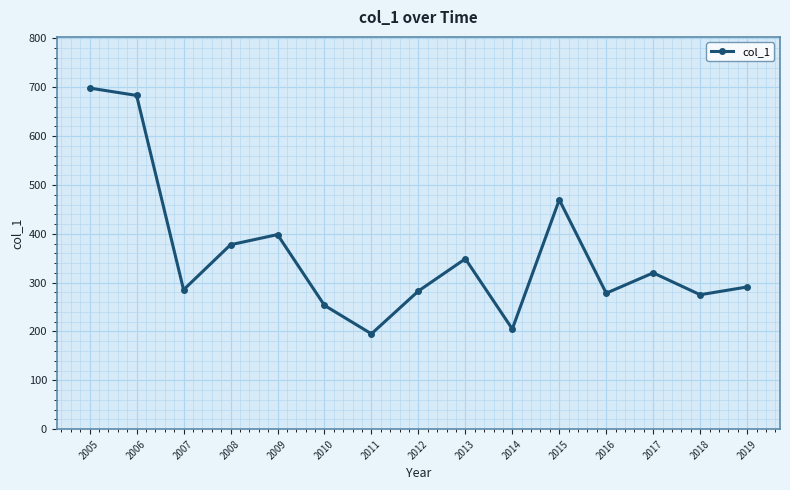

Count the number of data series in this chart.

1